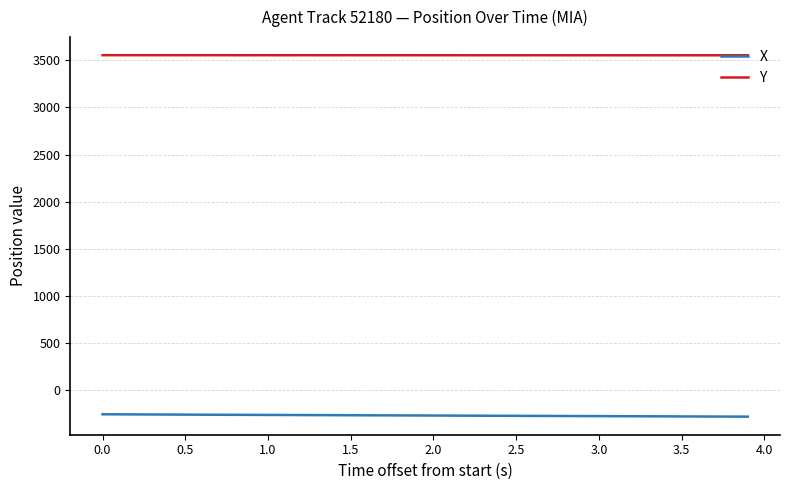

List the series in order of their peak value, highest first.

Y, X